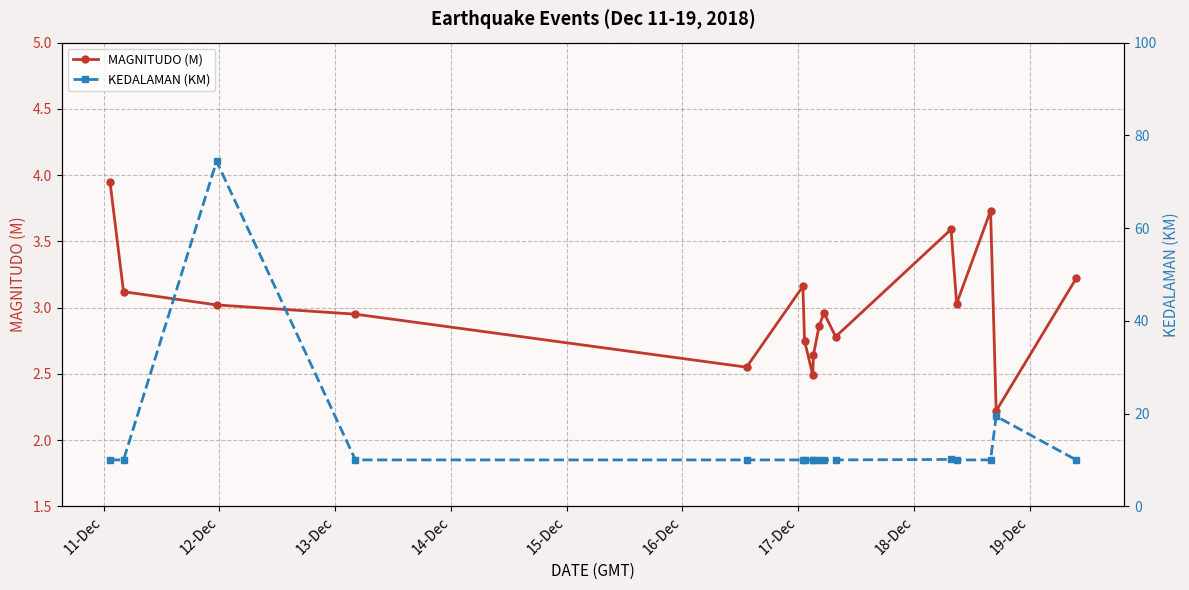

What is the value of the MAGNITUDO (M) point at the 13th from the left?

3.6